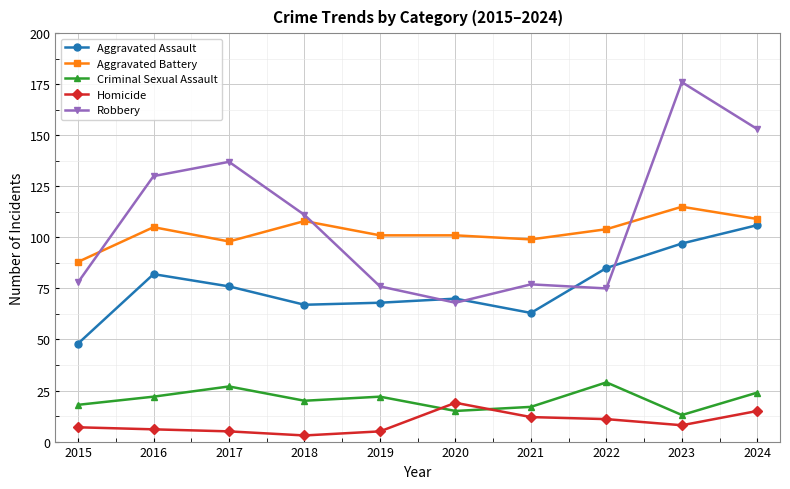

What is the sum of the Aggravated Assault values at 2017 and 2020?

146